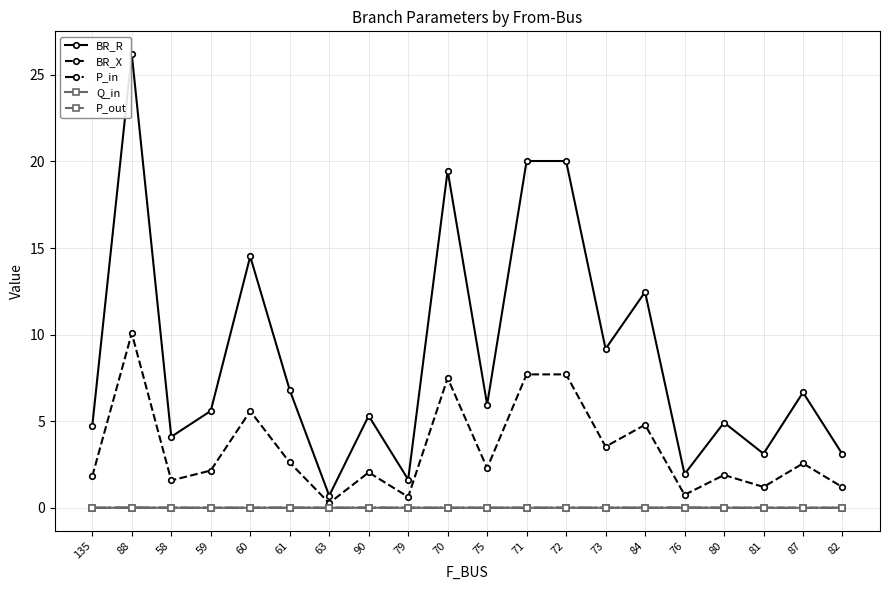

What is the spread (max minus min) of values at 79?

1.6